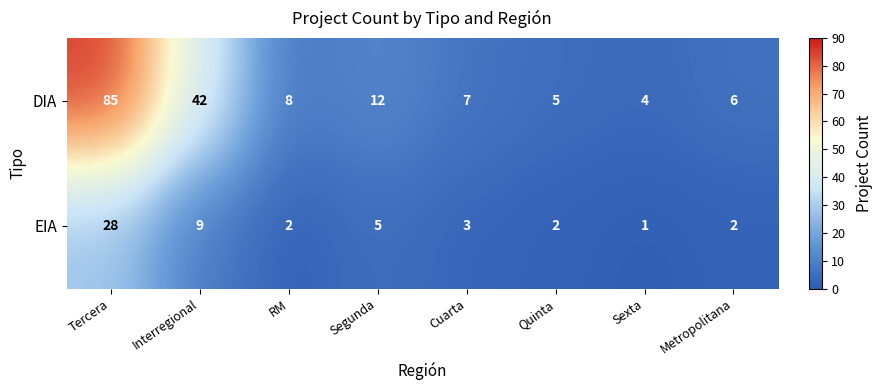

Where is EIA nearest to the value 14?

Interregional